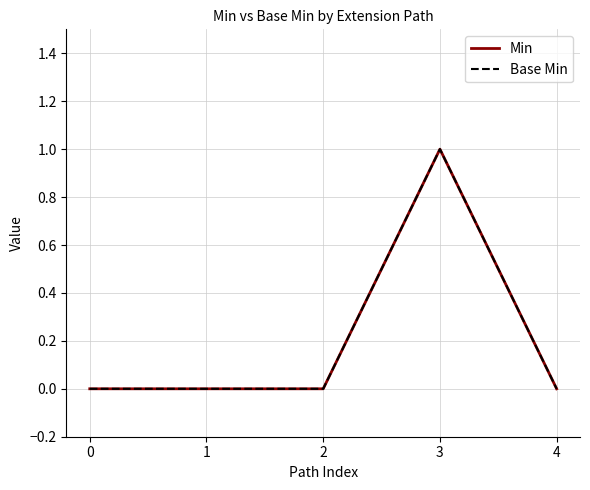

What is the difference between the maximum and second lowest values in the Min series?

1